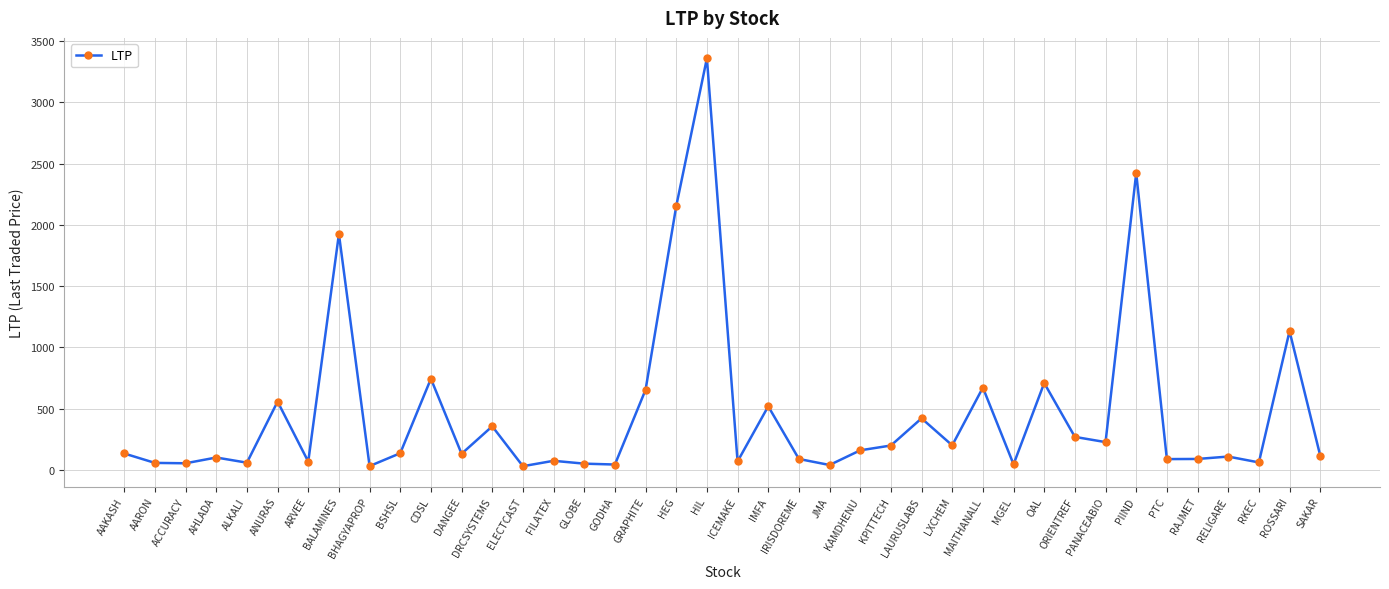

What is the value of the 17th point from the left?

43.6